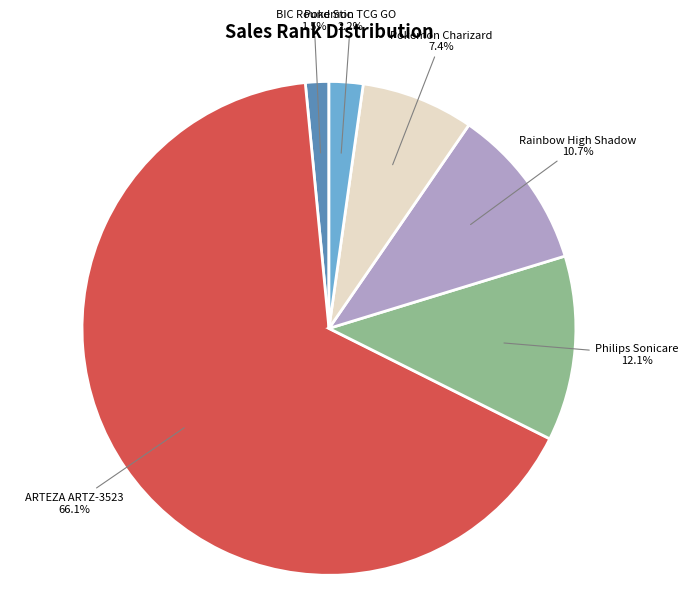

What percentage do ARTEZA ARTZ-3523 and BIC Round Stic together represent?

67.6%